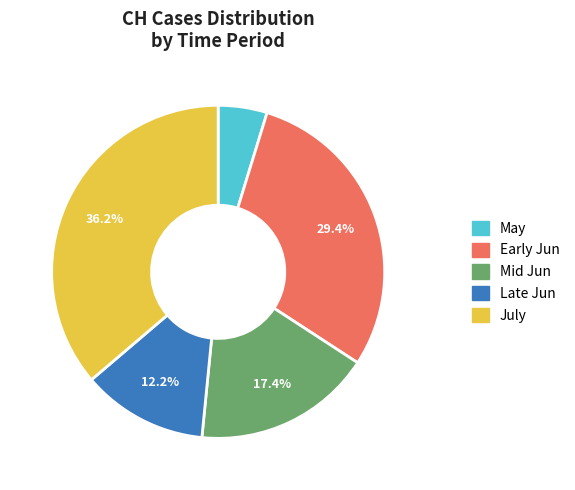

Is there any slice that represents more than half of the pie?

No